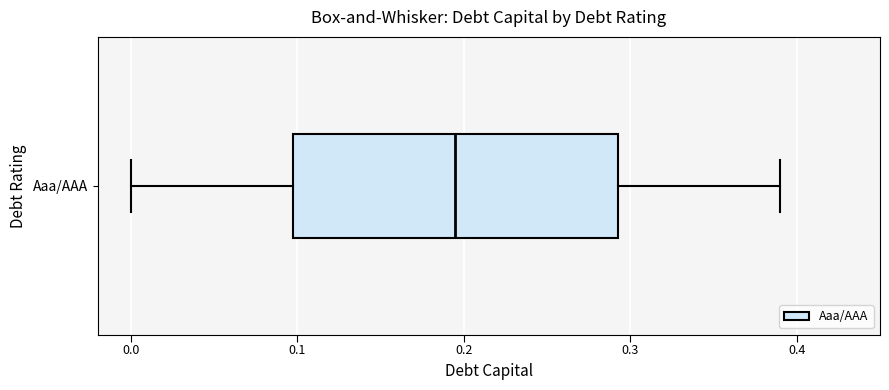

Read this box plot against the x-axis: the position of the median line, the range covered by the box, and the ends of both whiskers. The values are not printed on the chart, so give them approximately, as read against the axis.

median 0.20, box 0.10 to 0.29, whiskers 0.00 to 0.39